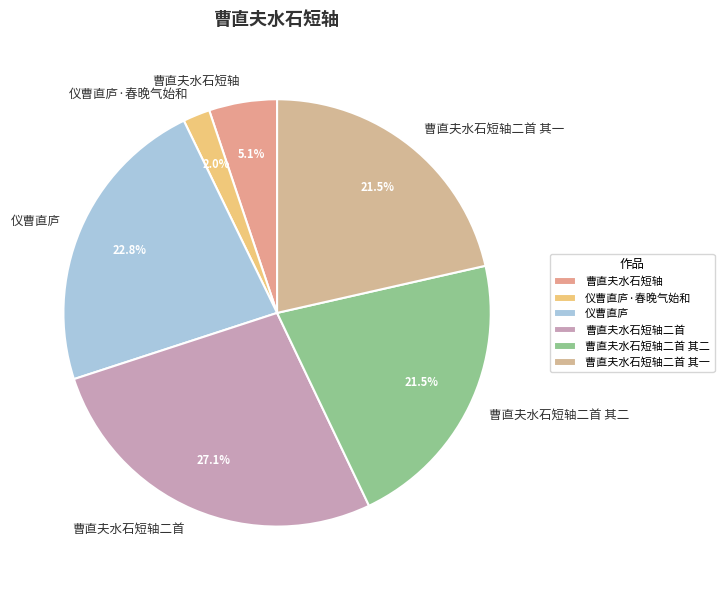

How many slices are in this pie chart?

6